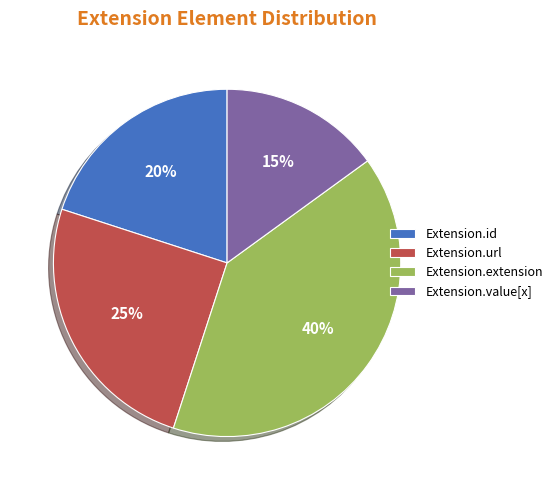

What is the largest slice in the pie chart?

Extension.extension